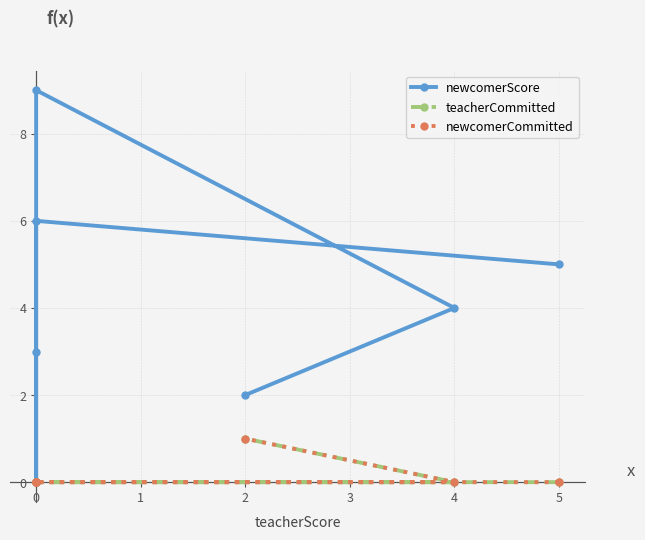

Is the value of teacherCommitted at 5 greater than the value of newcomerCommitted at 0?

No